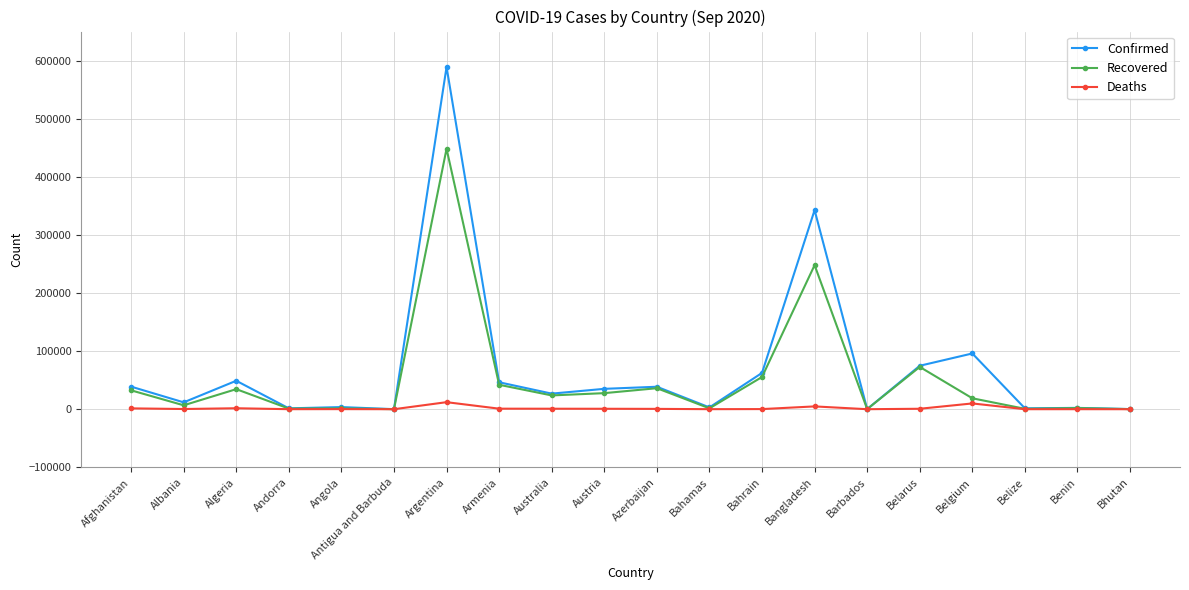

Which series changed the most between Azerbaijan and Belarus?

Recovered